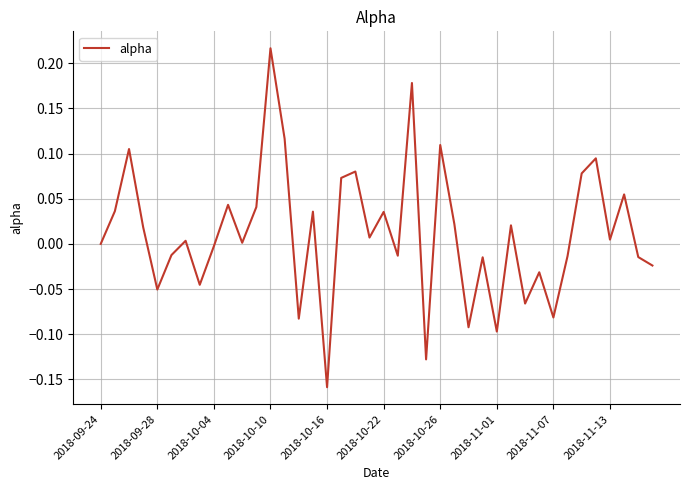

What is the difference between the maximum and minimum values?

0.4